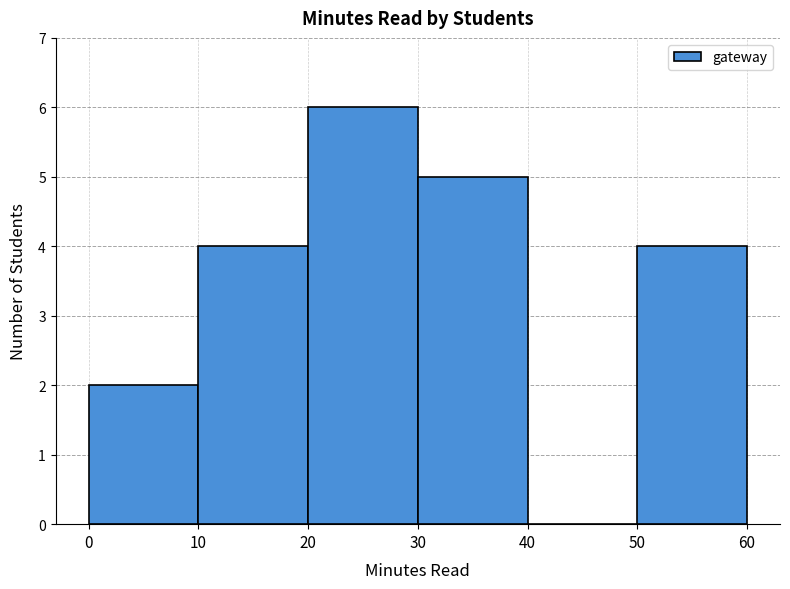

Reading left to right, list every bar in this chart as the range it spans on the x-axis followed by its height. The values are not printed on the chart, so give them approximately, as read against the axis.

0 to 10: 2
10 to 20: 4
20 to 30: 6
30 to 40: 5
40 to 50: 0
50 to 60: 4